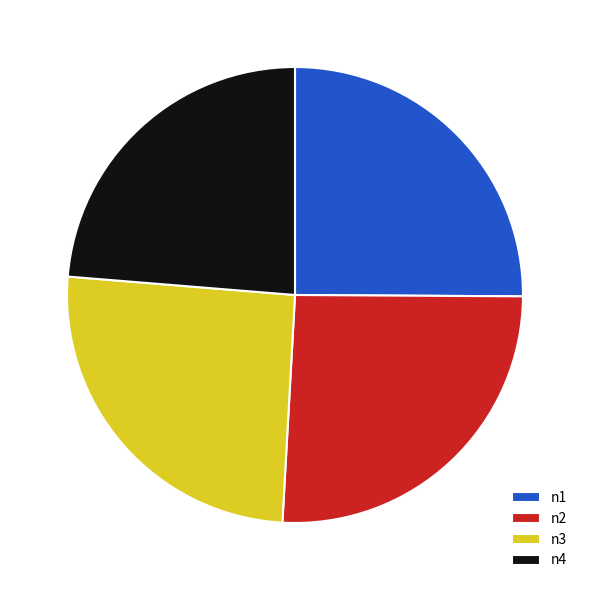

Count the number of slices in the pie.

4